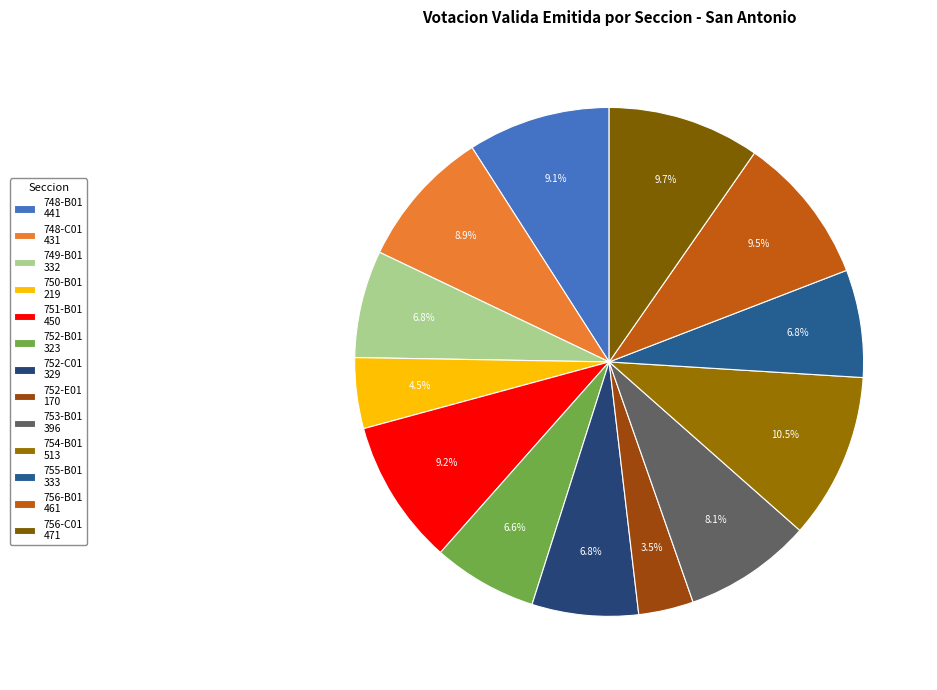

How much of the chart is everything except 756-B01?

90.5%